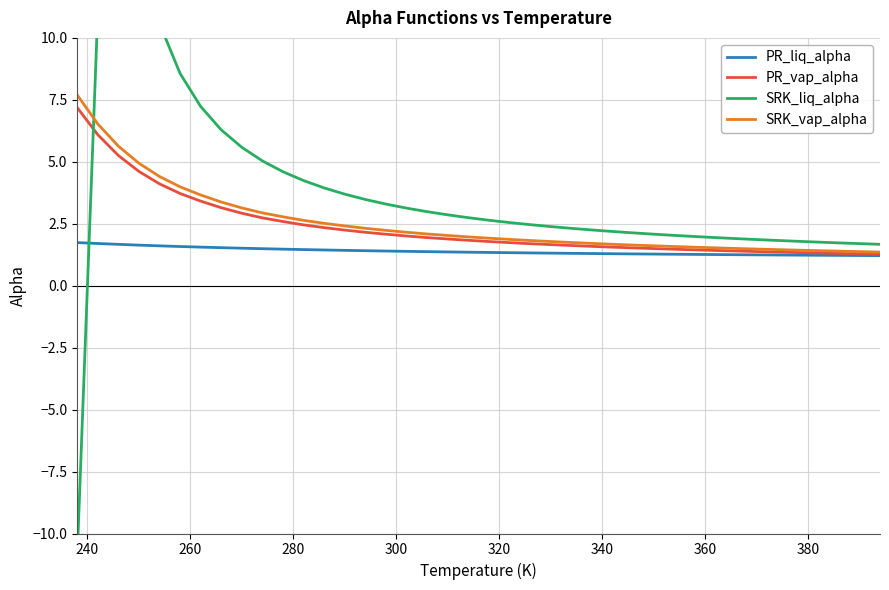

True or false: SRK_vap_alpha and PR_vap_alpha cross at least once.

False